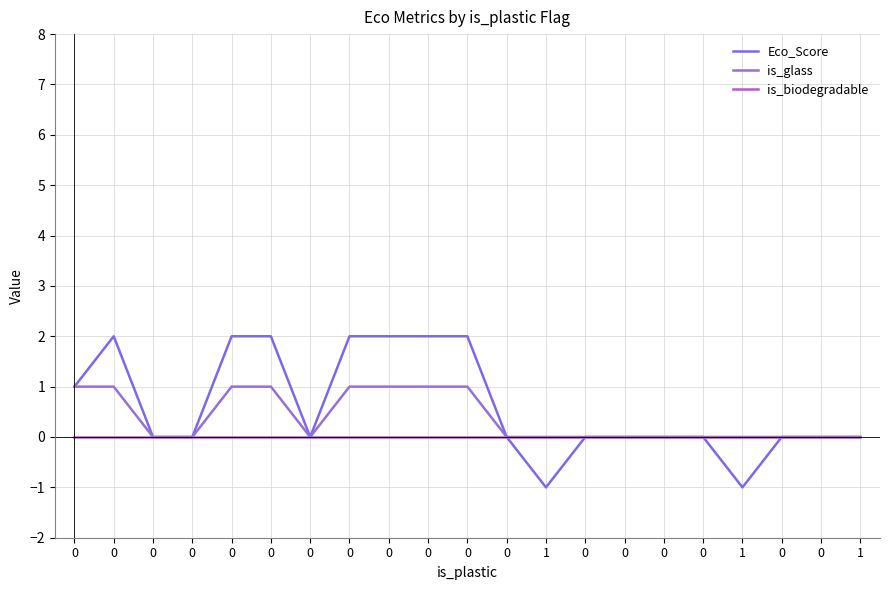

How many interior local peaks does the Eco_Score series have?

1